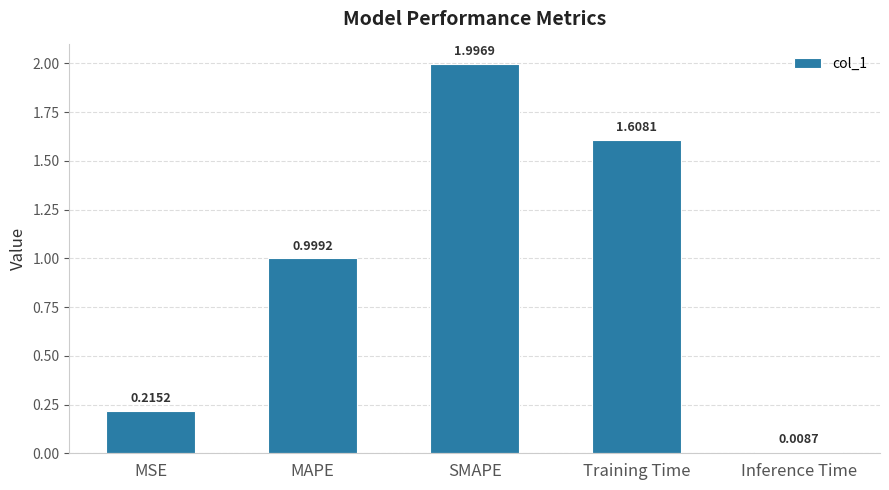

At which label is the value closest to 1?

MAPE